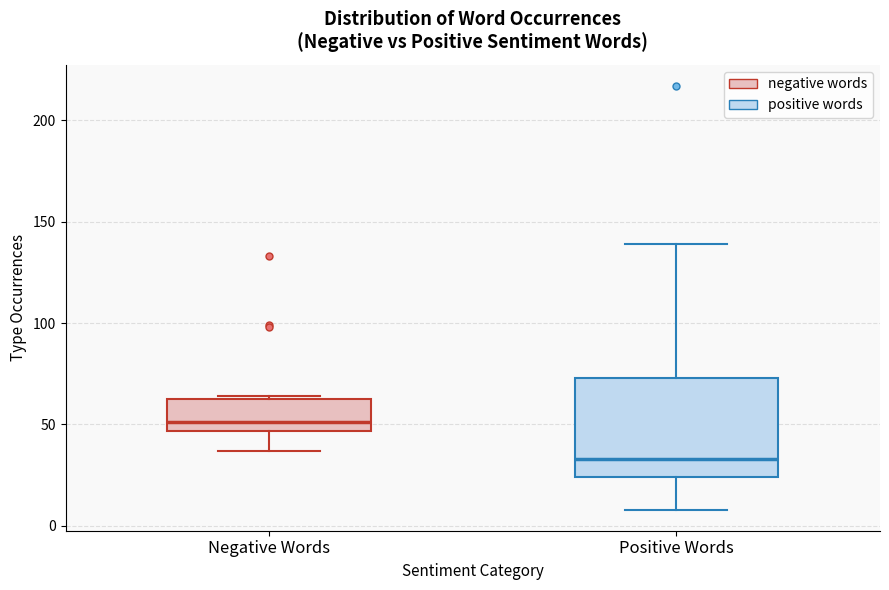

Reading left to right, transcribe this box plot: for each box, give where its median line is, the range the box spans, and where its two whiskers end, as read against the y-axis. The values are not printed on the chart, so give them approximately, as read against the axis.

Negative Words: median 50, box 45 to 65, whiskers 35 to 65
Positive Words: median 35, box 25 to 75, whiskers 10 to 140